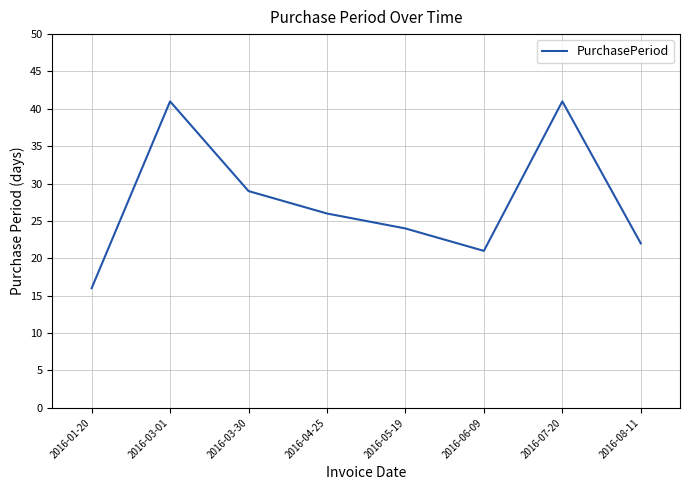

Where is the first local maximum?

2016-03-01